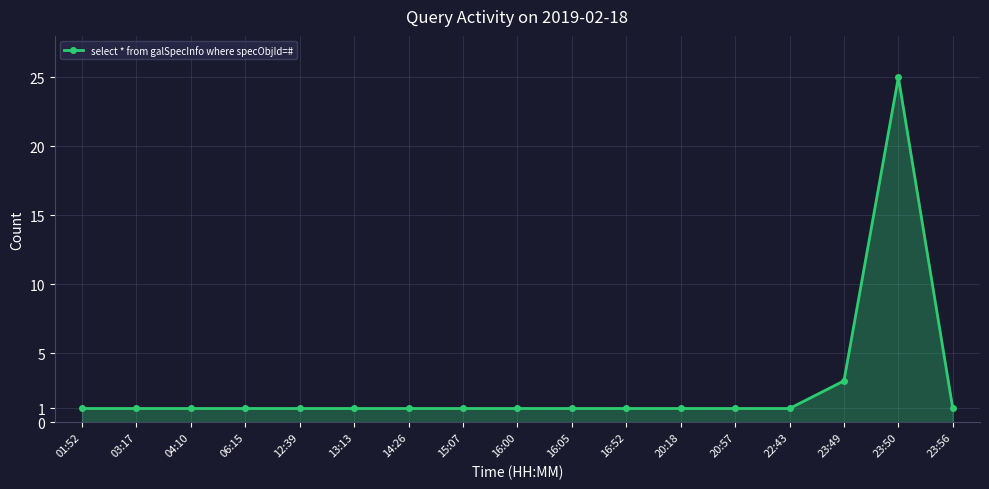

What is the value of the 8th point from the left?

1